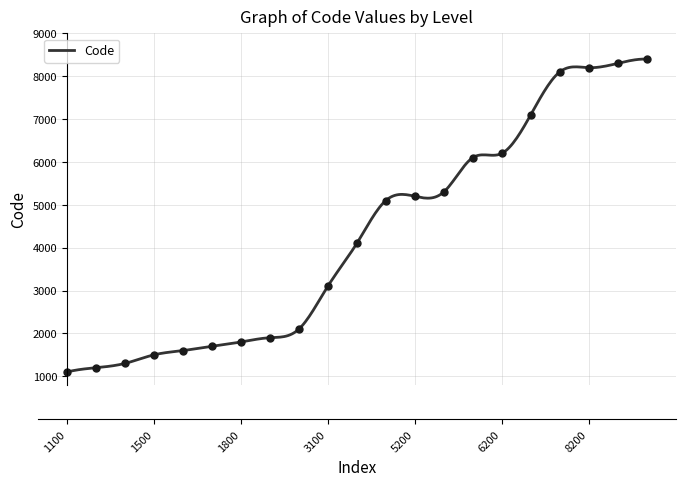

What is the change in value from 1700 to 7100?

+5400